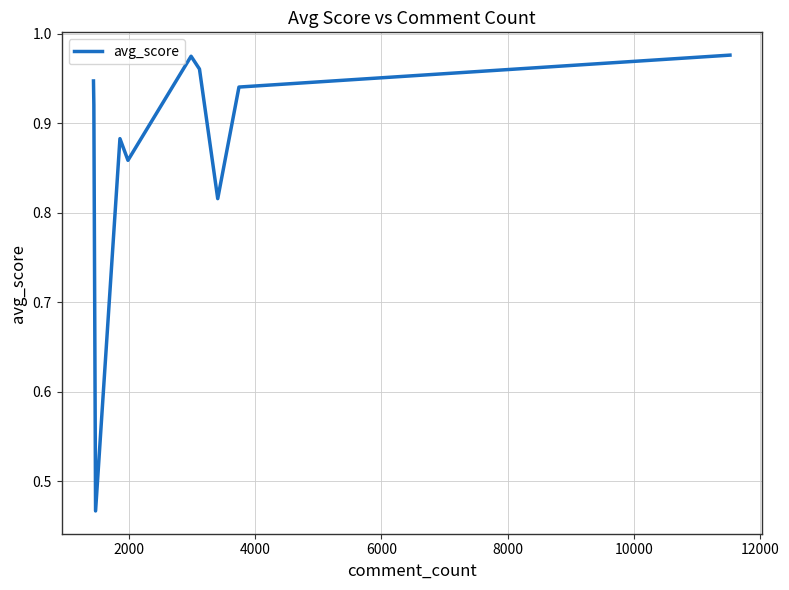

Count the number of categories in the chart.

10